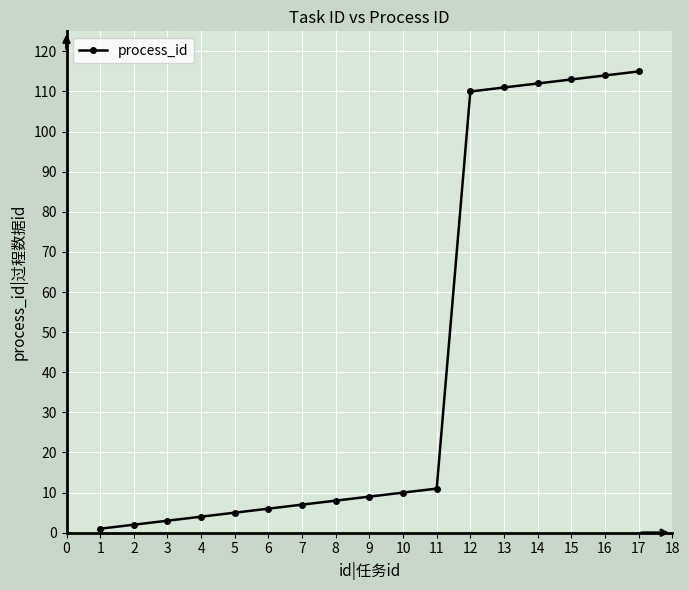

What is the value of the 8th point from the left?

8